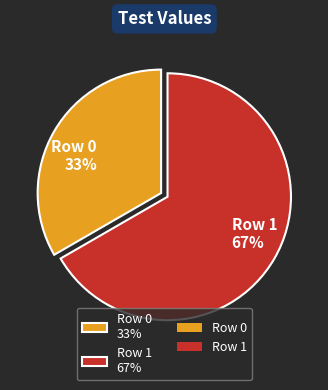

What percentage is the Row 1 slice, to the nearest percent?

67%